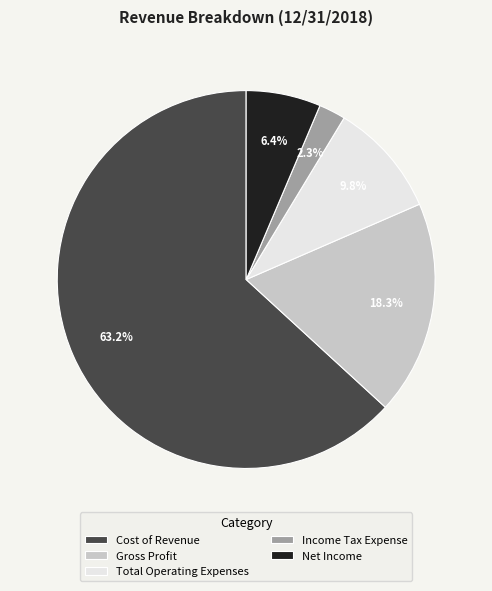

What percentage do Gross Profit and Total Operating Expenses together represent?

28.1%